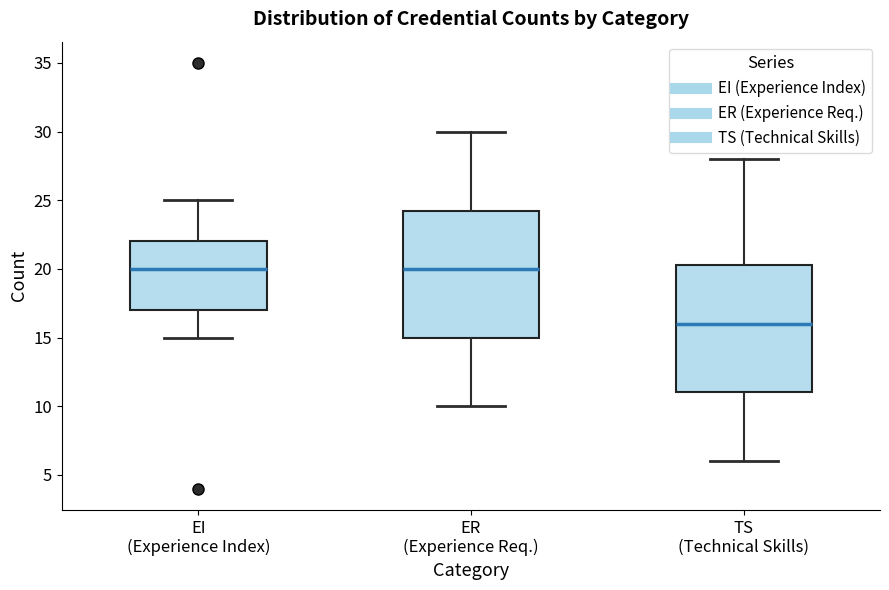

Reading left to right, read every box against the y-axis: the position of its median line, the range the box covers, and the ends of its whiskers. The values are not printed on the chart, so give them approximately, as read against the axis.

EI (Experience Index): median 20.0, box 17.0 to 22.0, whiskers 15.0 to 25.0
ER (Experience Req.): median 20.0, box 15.0 to 24.5, whiskers 10.0 to 30.0
TS (Technical Skills): median 16.0, box 11.0 to 20.5, whiskers 6.0 to 28.0